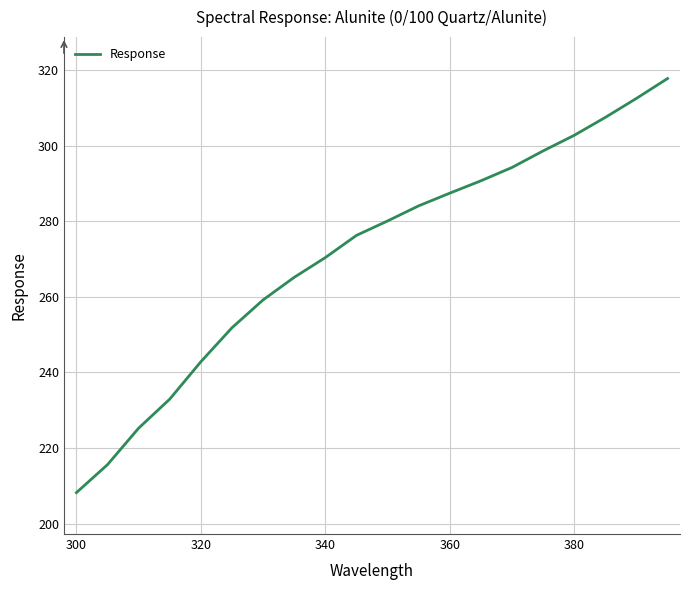

Does the chart display data point markers on the line(s)?

No